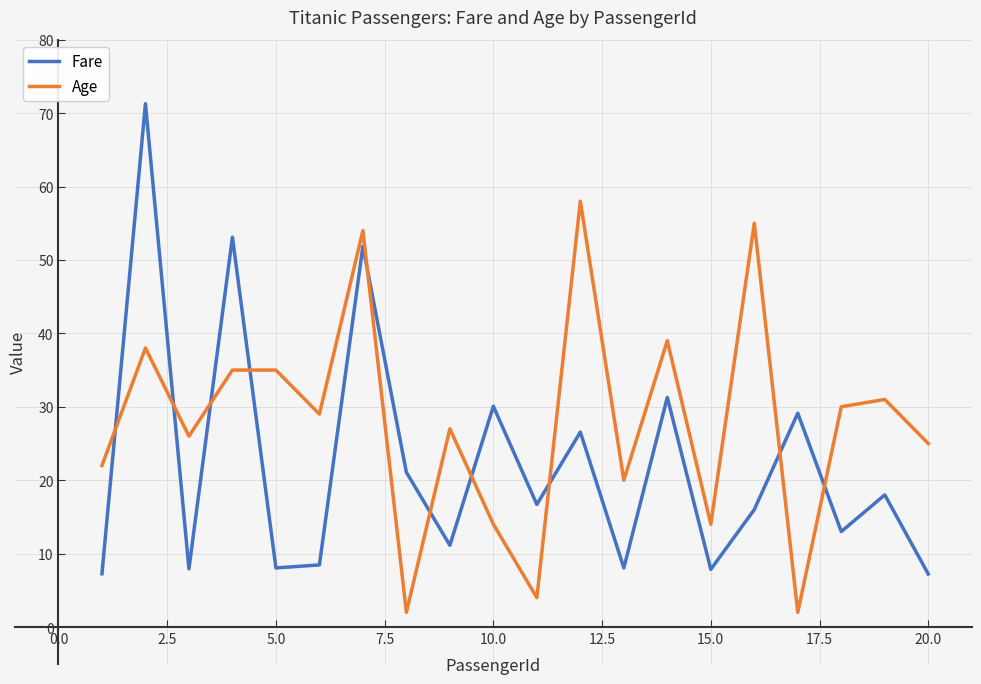

What is the difference between the maximum and minimum values in the Fare series?

64.1